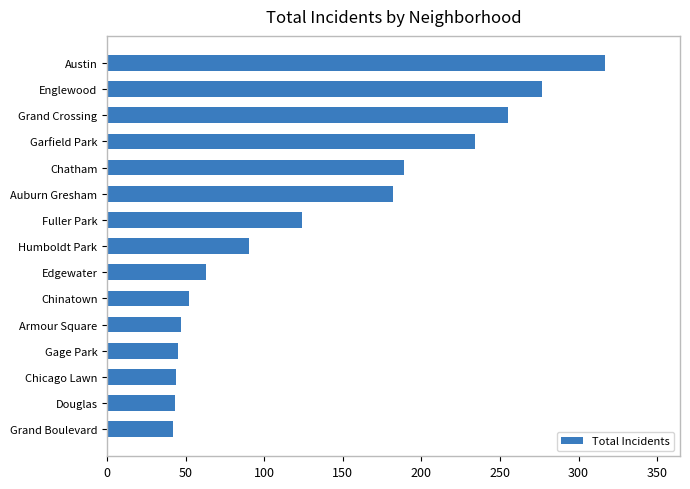

The value at Englewood is 277. True or false?

True